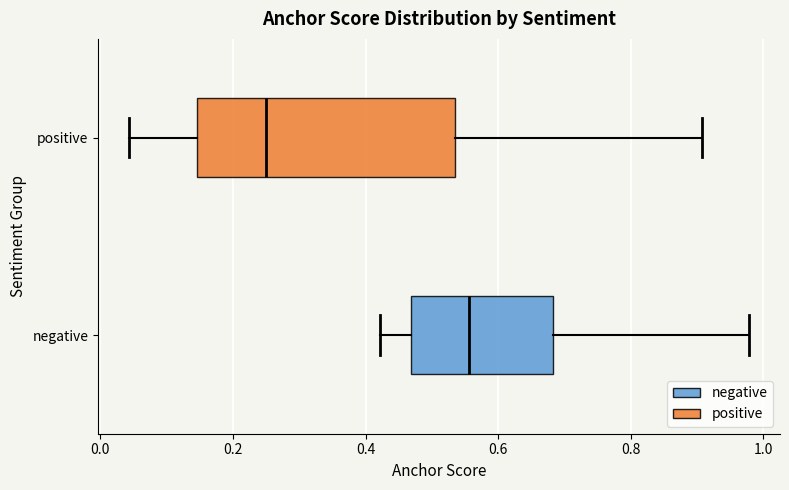

Comparing the boxes themselves (not the whiskers), which one is the widest?

positive